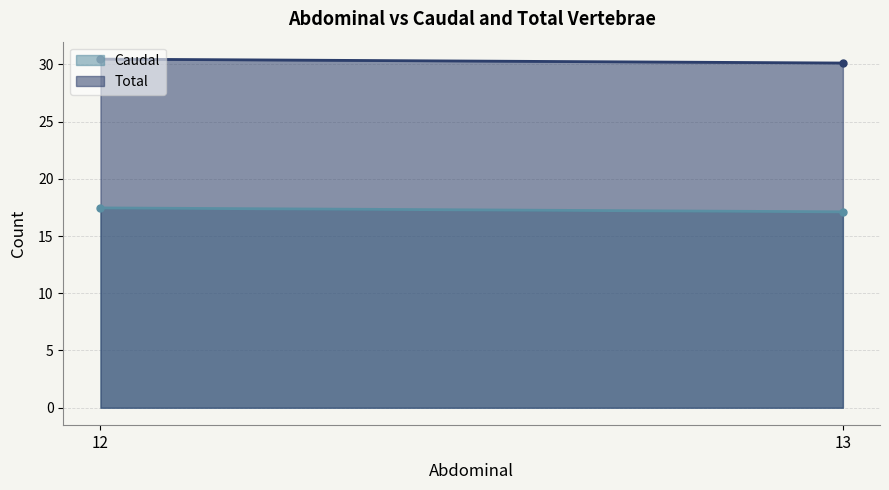

What value does the Total series have at 12?

30.5